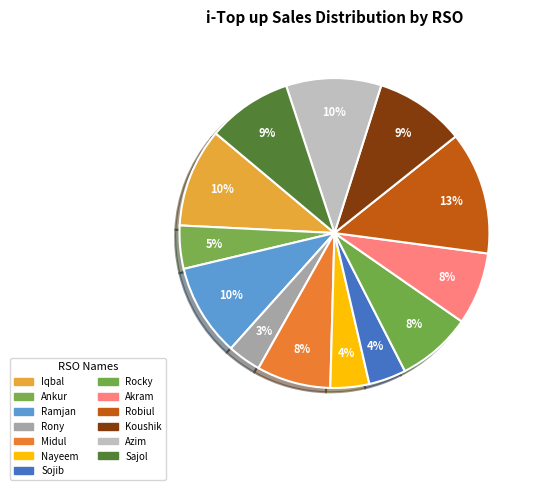

To the nearest percent, what percentage of the pie is Sojib?

4%